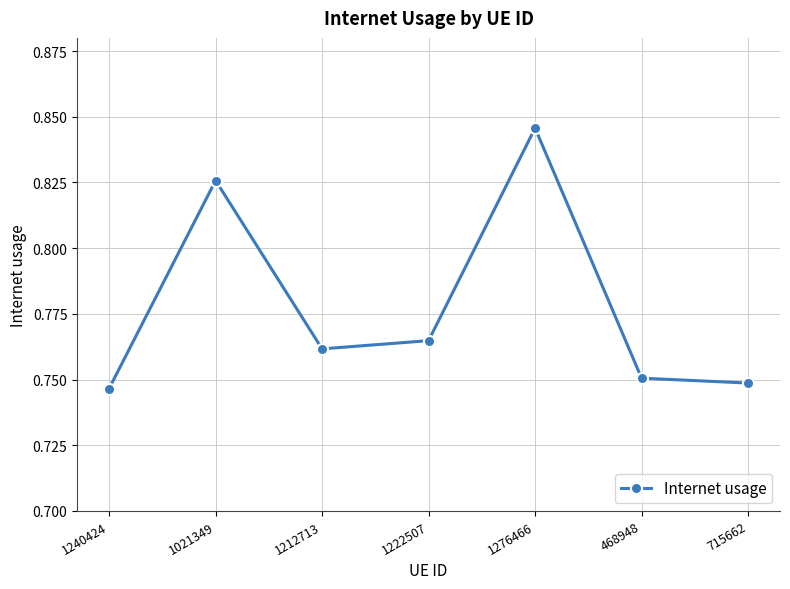

The value at 1276466 is 1.1. True or false?

False